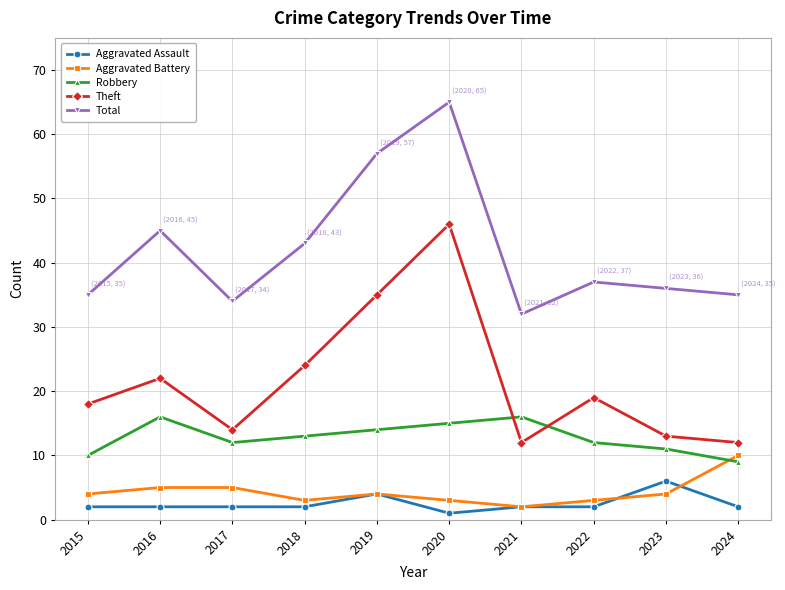

List the series in order of their peak value, highest first.

Total, Theft, Robbery, Aggravated Battery, Aggravated Assault